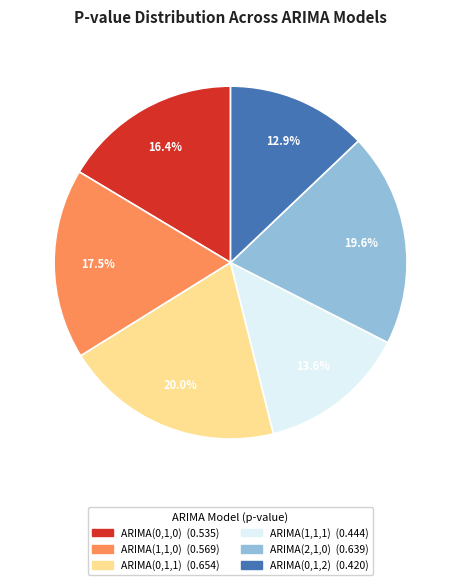

Between ARIMA(1,1,0) and ARIMA(1,1,1), which is larger?

ARIMA(1,1,0)